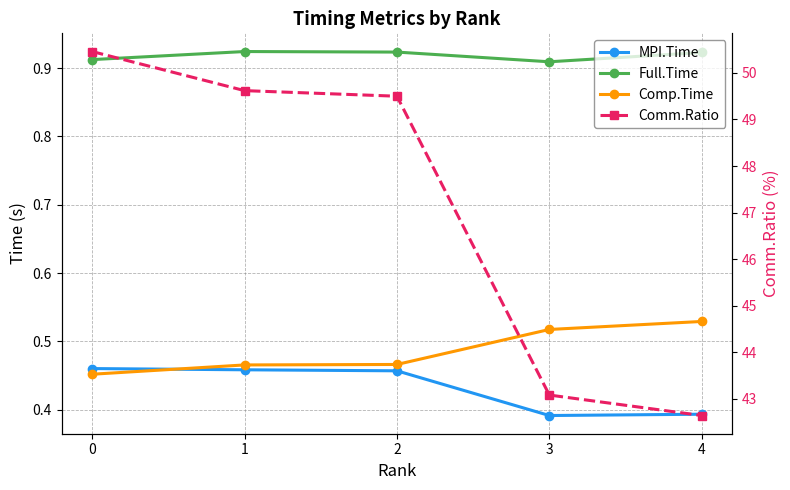

Which series has the largest range (max minus min)?

Comm.Ratio